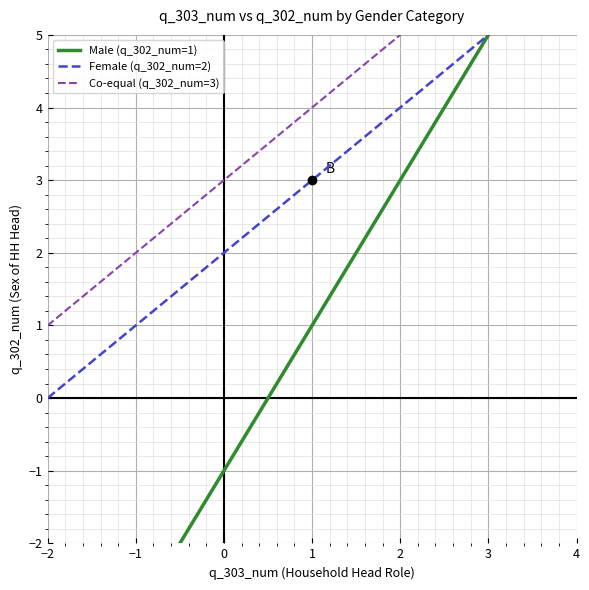

How many values in the Female (q_302_num=2) series are below 6?

1